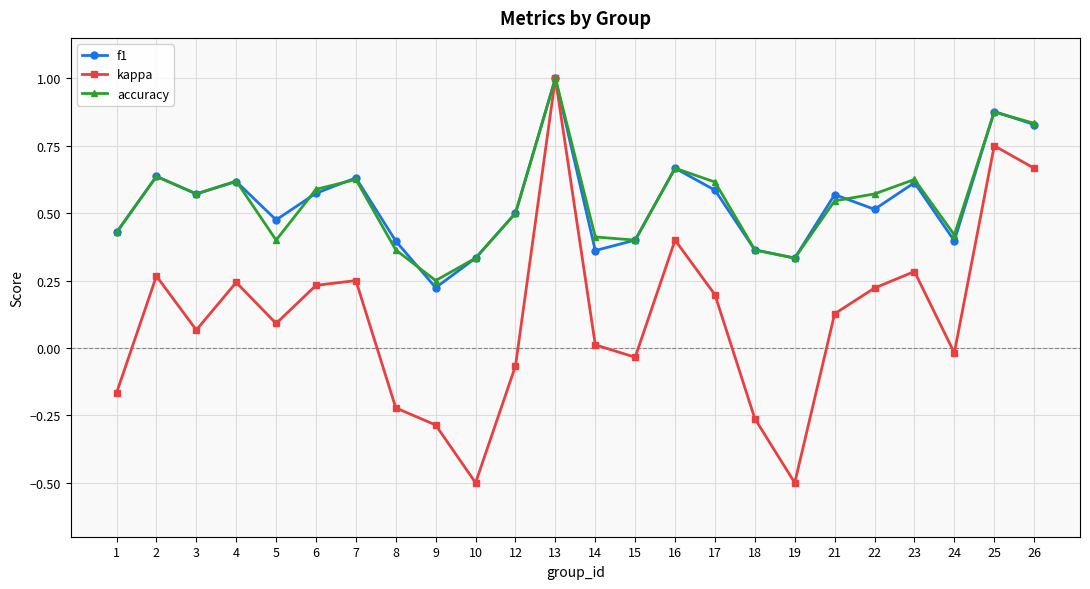

True or false: f1 has more than 2 interior local peaks.

True